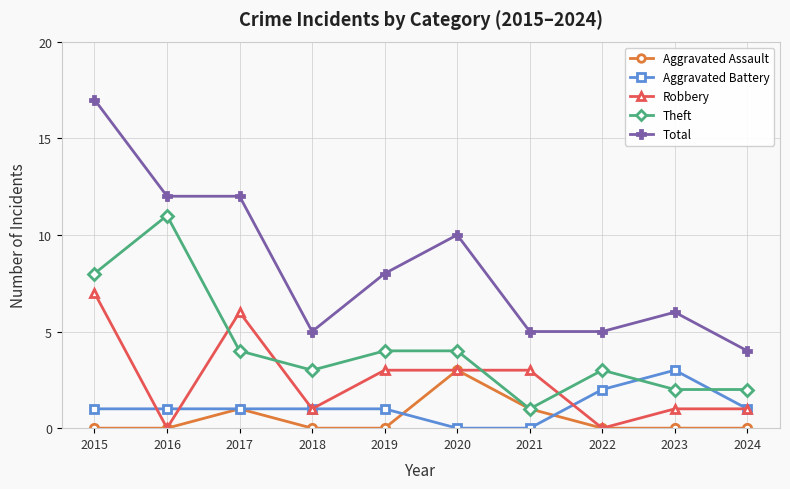

At which label does Total first exceed 8?

2015